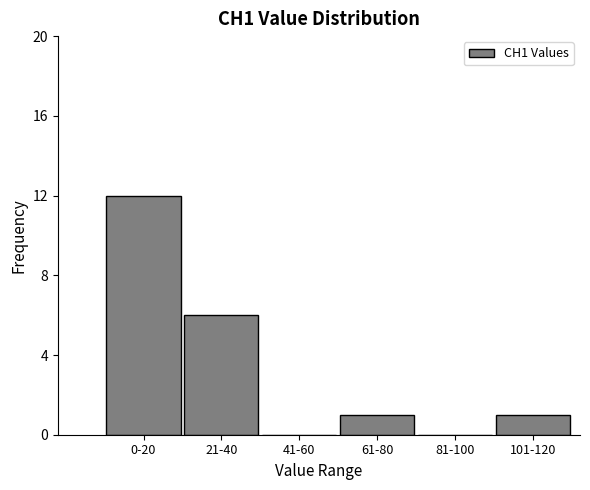

Reading right to left, transcribe all the data shown in this chart.

101-120=1	81-100=0	61-80=1	41-60=0	21-40=6	0-20=12